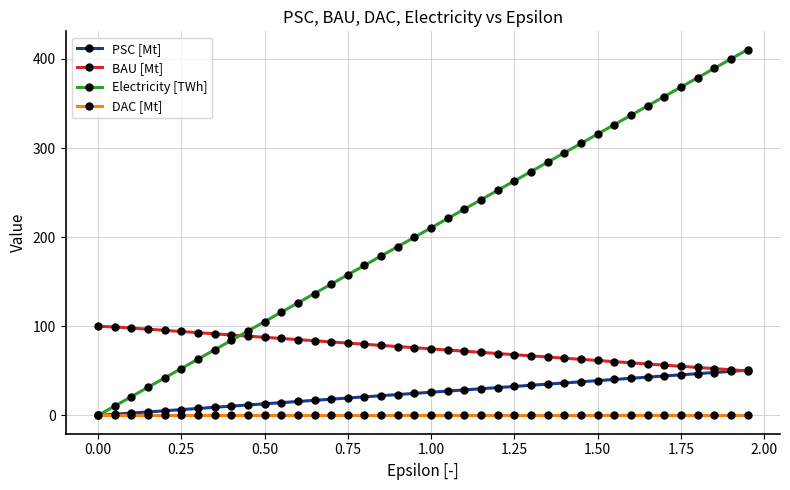

Which series has the largest total across all categories?

Electricity [TWh]